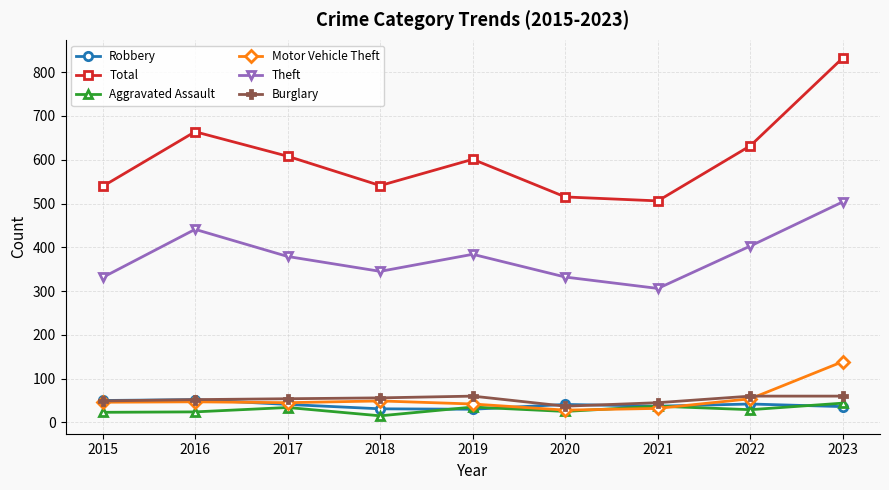

True or false: Aggravated Assault and Burglary cross at least once.

False